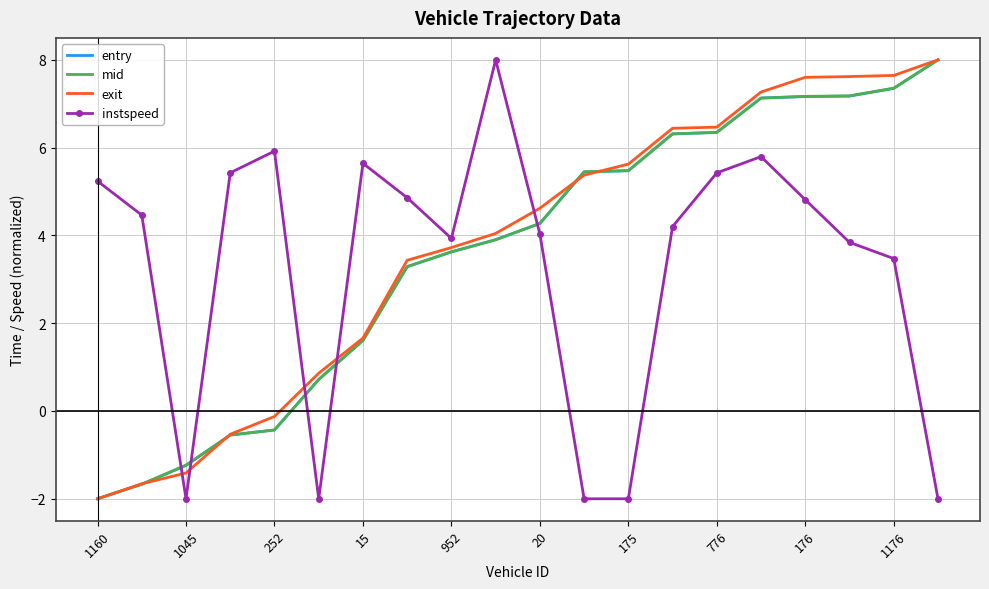

How many positive values does the exit series have?

15